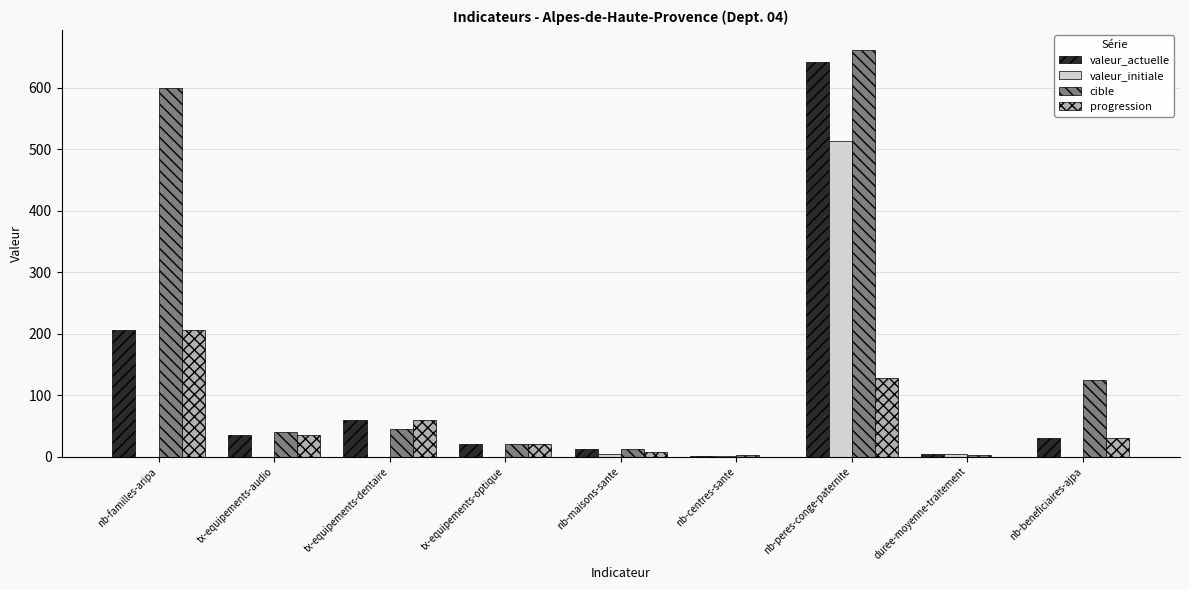

Which series changed the most between tx-equipements-optique and nb-beneficiaires-ajpa?

cible